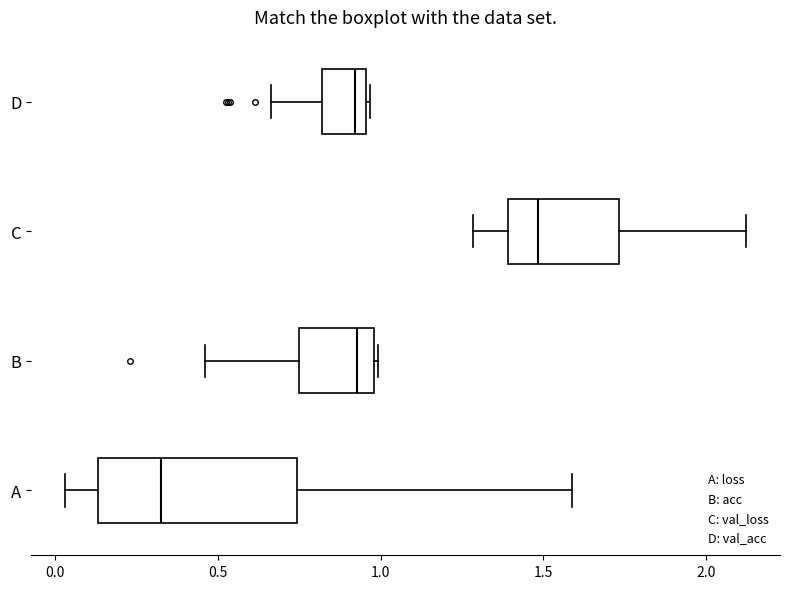

Comparing the boxes themselves (not the whiskers), which one is the widest?

A